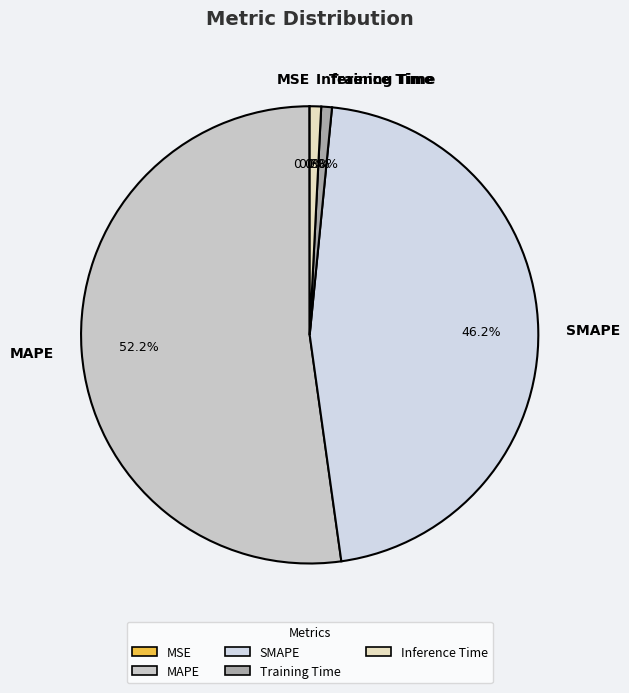

Approximately how many times larger is the value at MAPE compared to SMAPE?

1.1